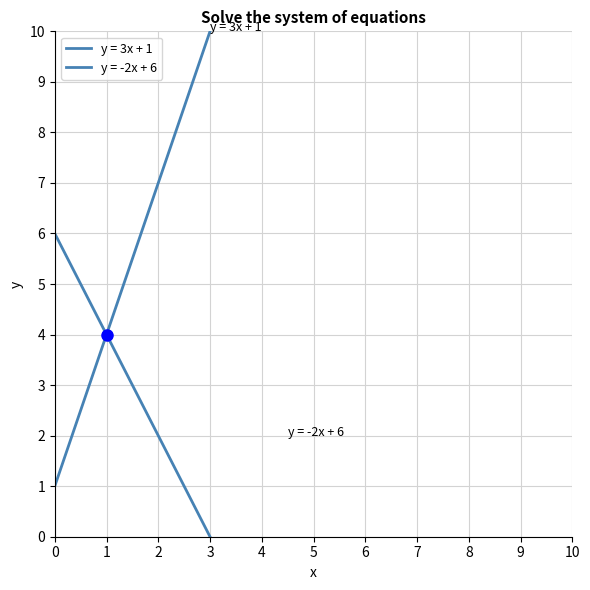

How many values in the y = -2x + 6 series are below 4?

2